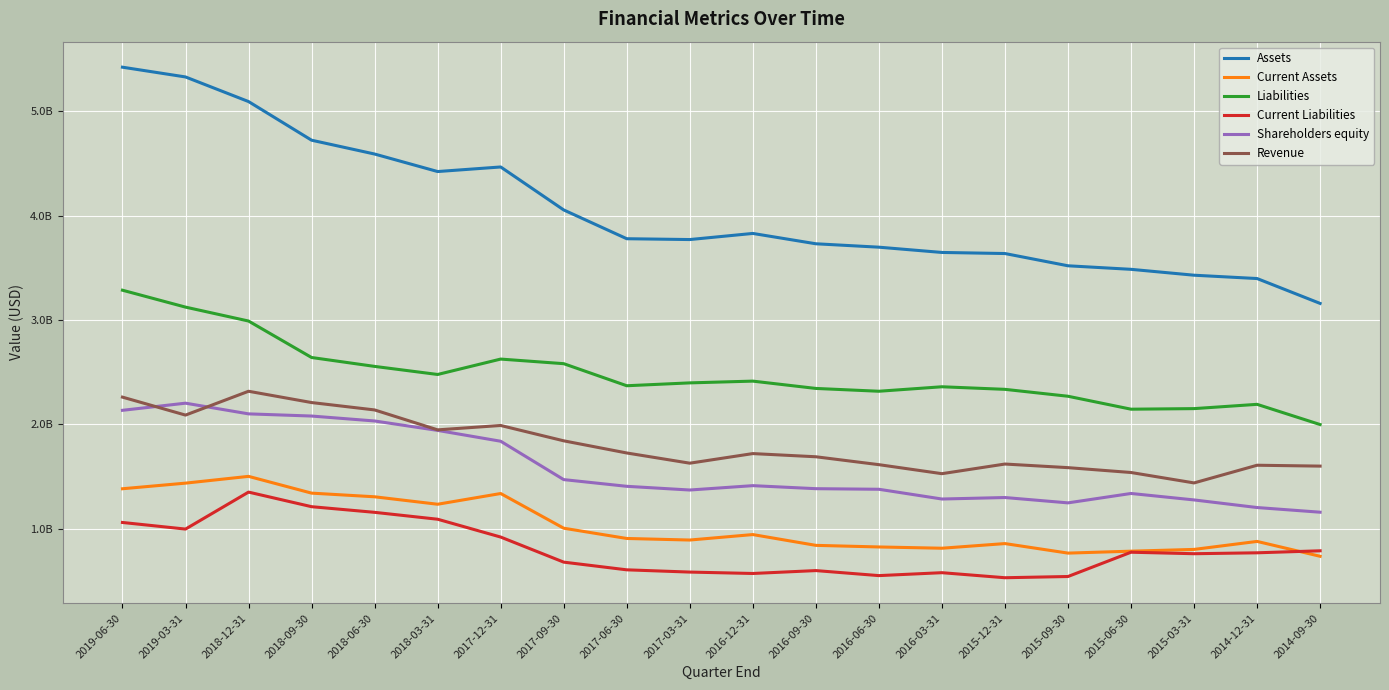

How many interior local peaks does the Assets series have?

2